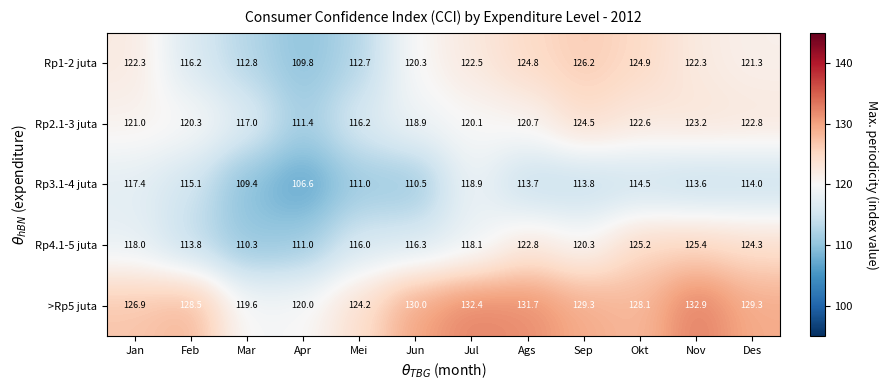

What is the difference between the Rp1-2 juta values at Des and Feb?

5.1